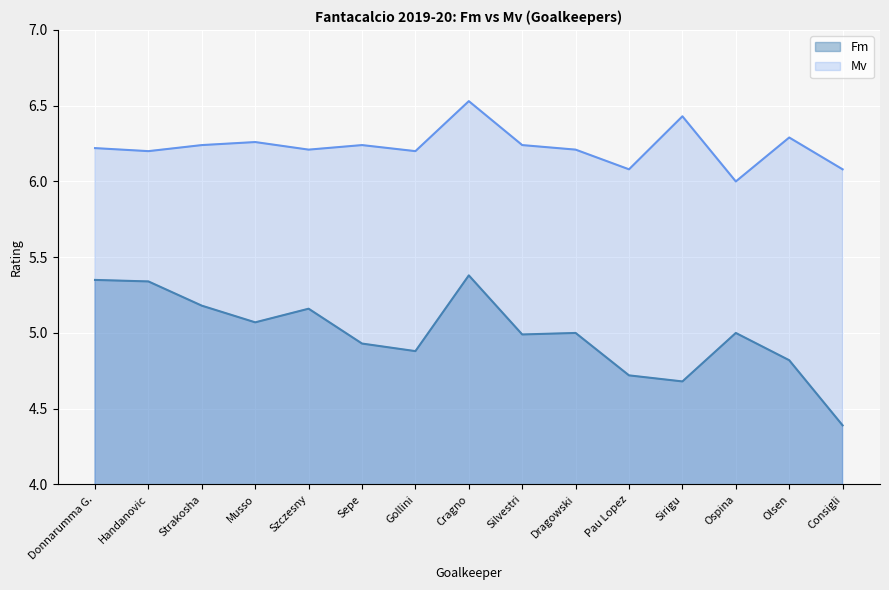

Reading left to right, extract all data points from this chart.

Fm: 5.3	5.3	5.2	5.1	5.2	4.9	4.9	5.4	5.0	5.0	4.7	4.7	5.0	4.8	4.4
Mv: 6.2	6.2	6.2	6.3	6.2	6.2	6.2	6.5	6.2	6.2	6.1	6.4	6.0	6.3	6.1